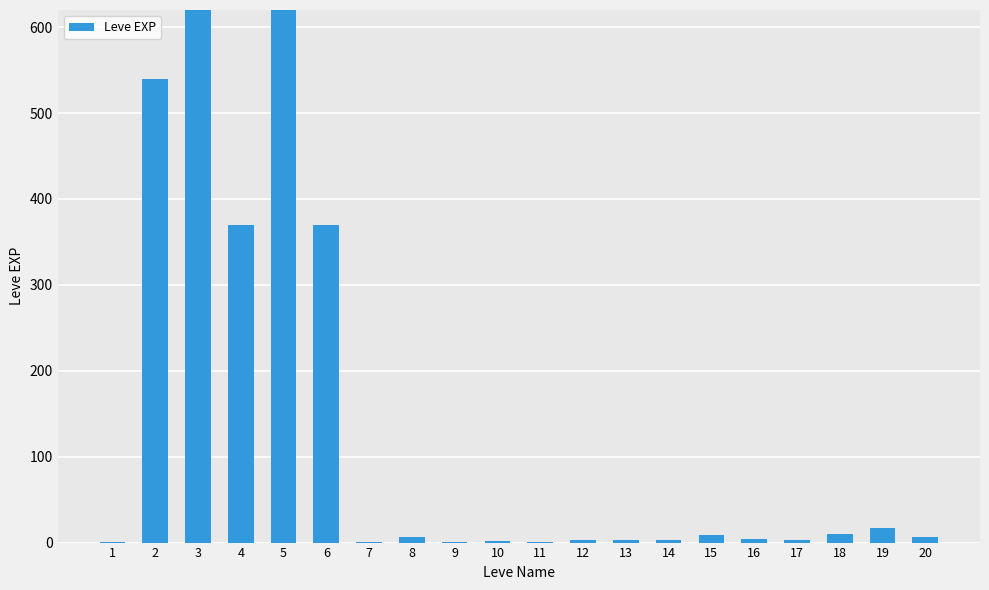

Read the value at 4.

370